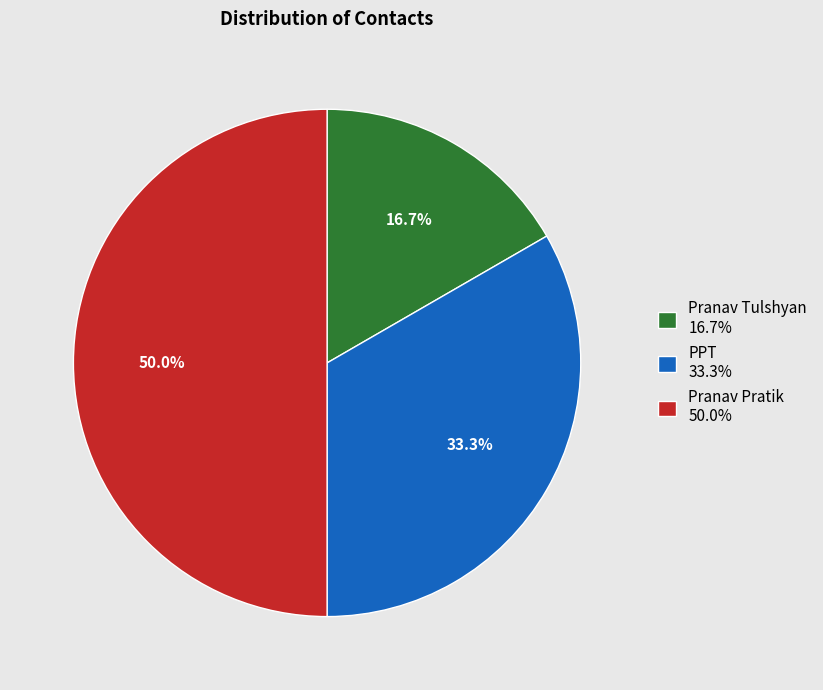

How many segments does this pie chart have?

3